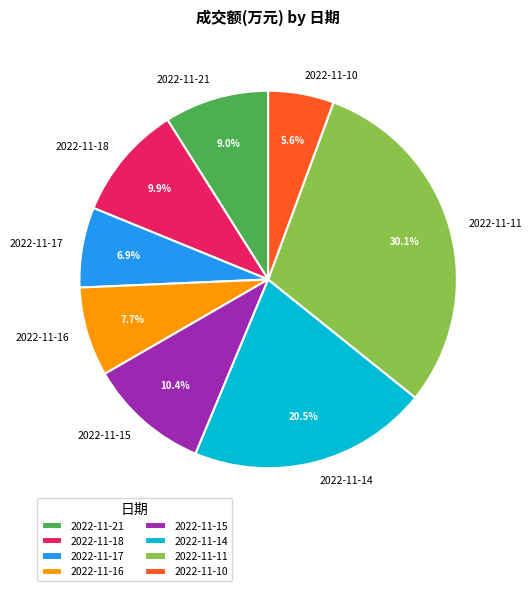

To the nearest percent, what percentage of the pie is 2022-11-16?

8%